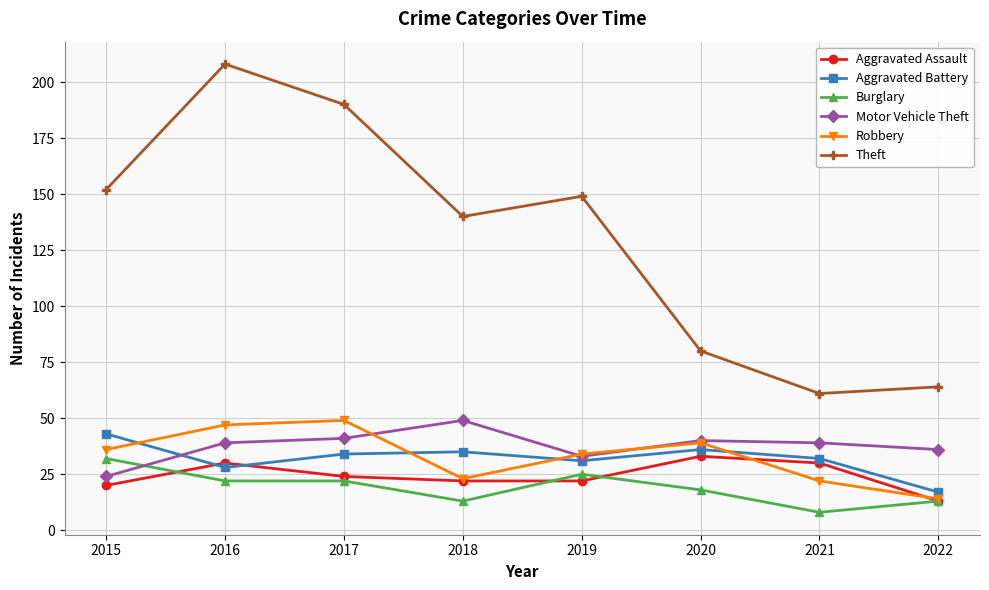

At which category is the sum across all series the highest?

2016